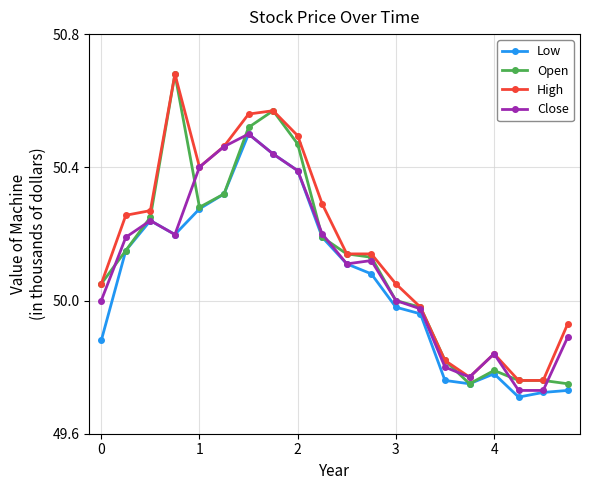

What is the sum of all Close values?

1002.0